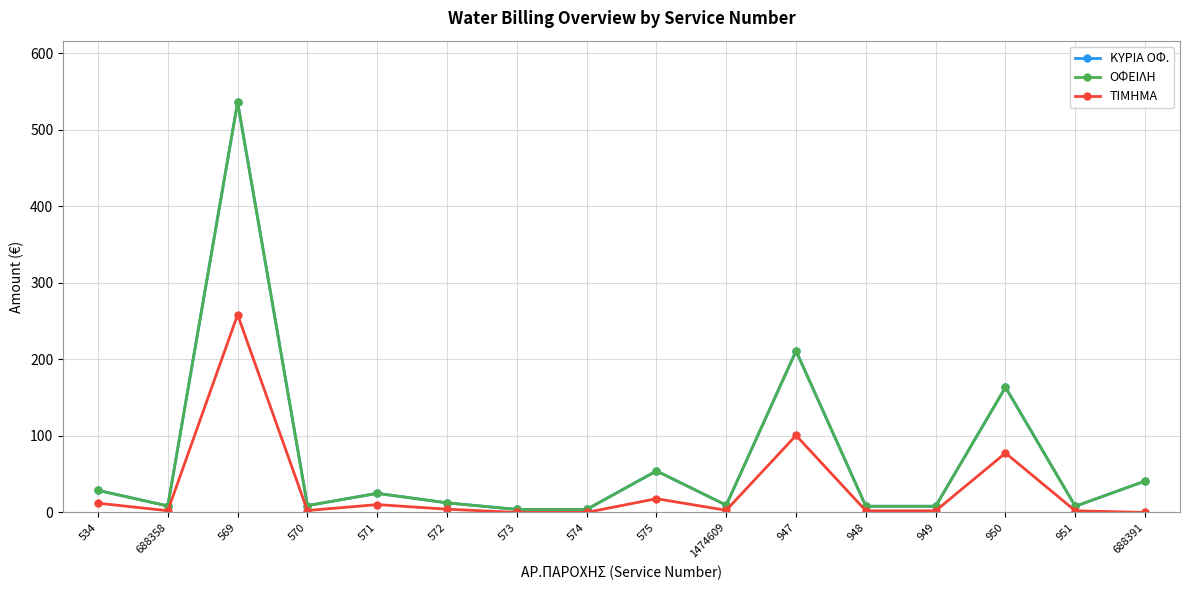

Does the chart have visible grid lines?

Yes